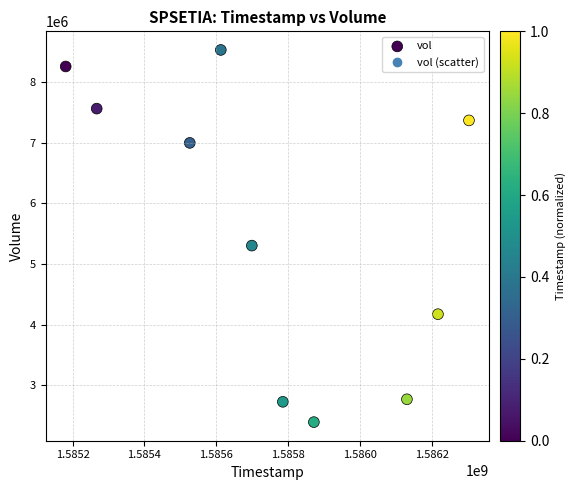

What Y value in the scatter plot is closest to 5462150?

5304300